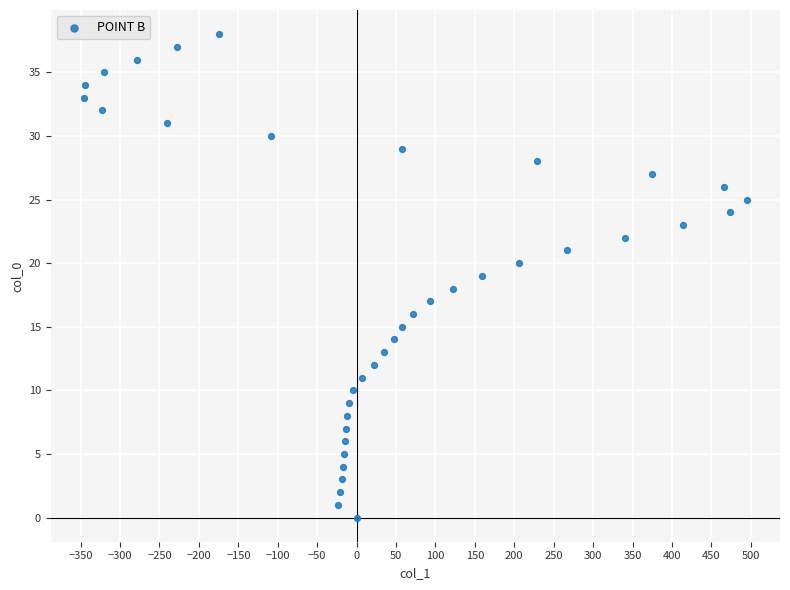

What is the range of Y values (max minus min)?

38